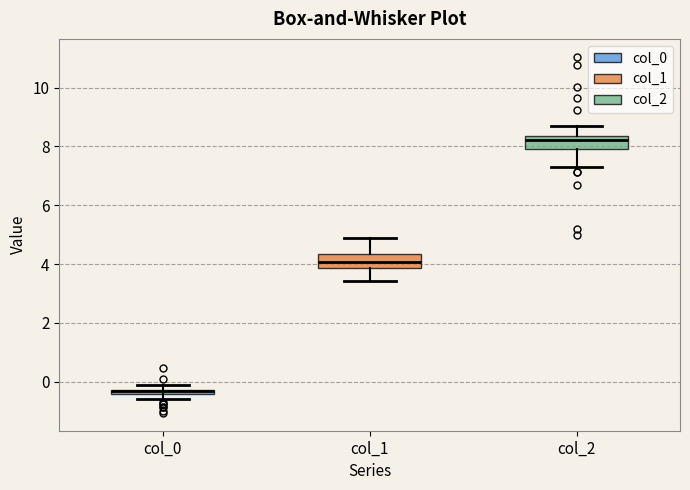

Where does the median line of the box for col_2 sit on the y-axis? The values are not printed on the chart, so give them approximately, as read against the axis.

8.2